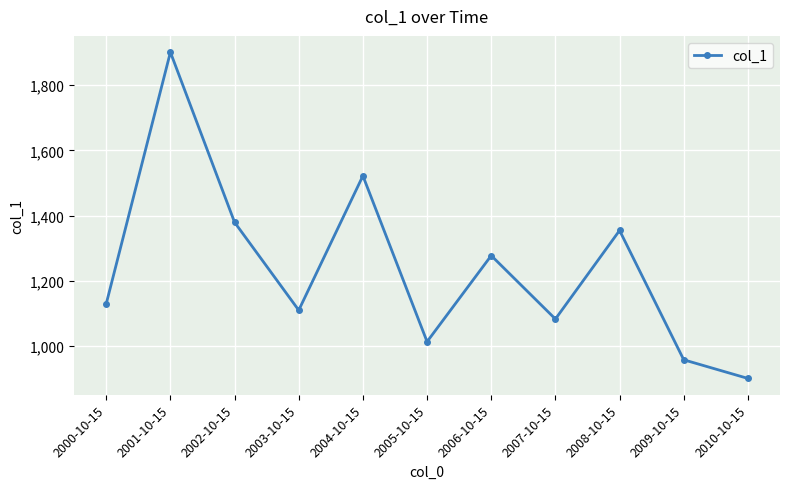

How many lines are shown in the chart?

1